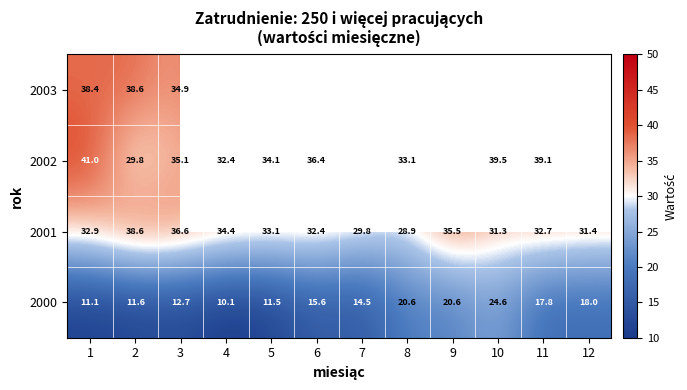

List the labels in order of 2001 value, smallest first.

8, 7, 10, 12, 6, 11, 1, 5, 4, 9, 3, 2